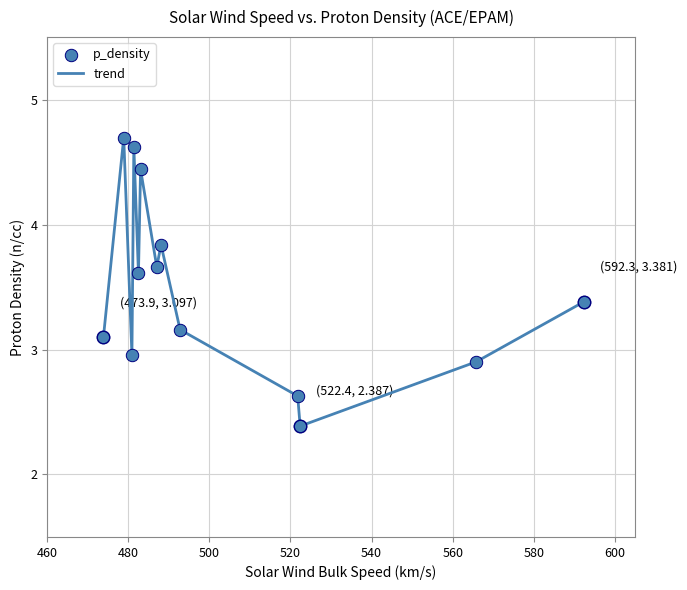

What is the greatest value displayed?

4.7